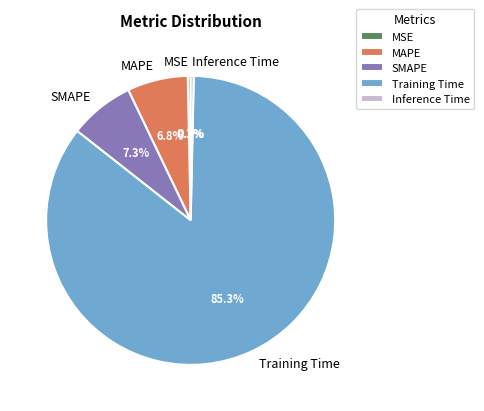

Is the sum of SMAPE and MAPE greater than half?

No